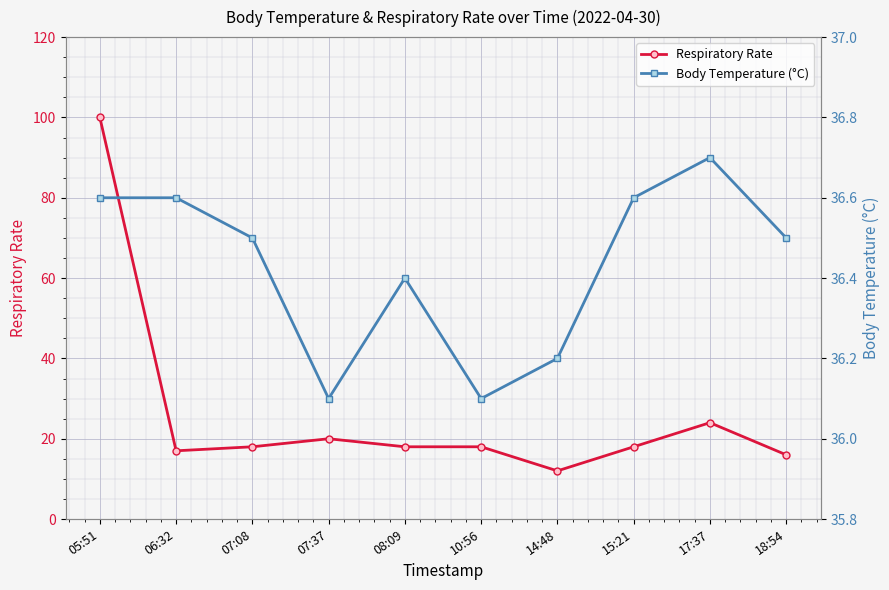

Is it true that Body Temperature (°C) equals 36.5 at 18:54?

True